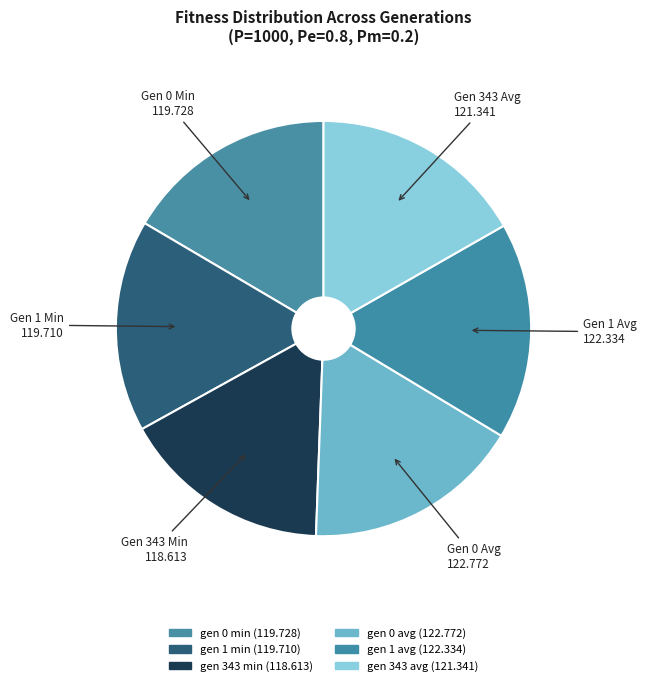

Is there a majority slice in this chart?

No